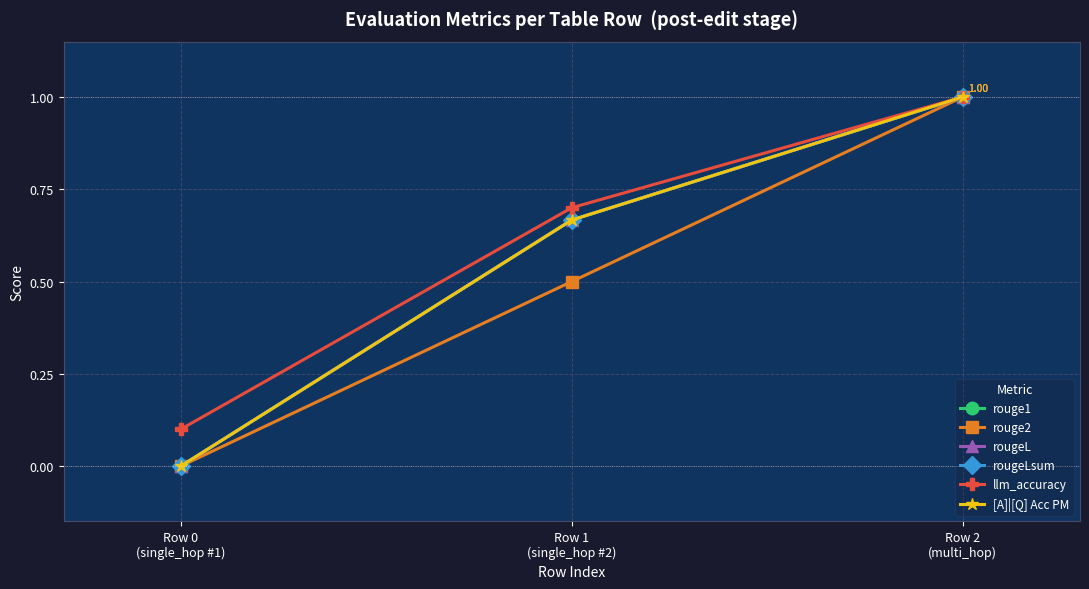

What is the total value across all series at Row 0
(single_hop #1)?

0.1